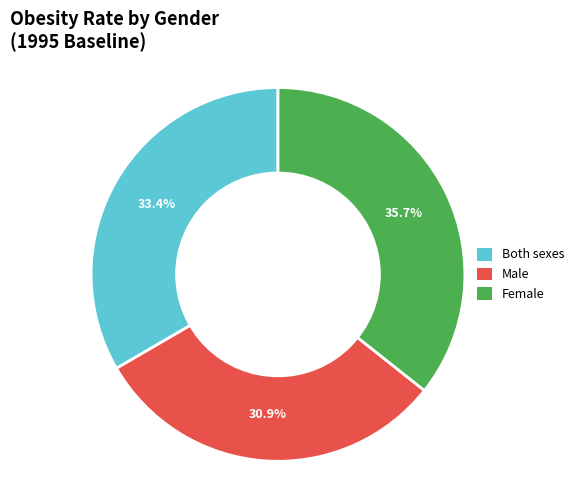

Is it true that Both sexes is 33% of the pie?

True